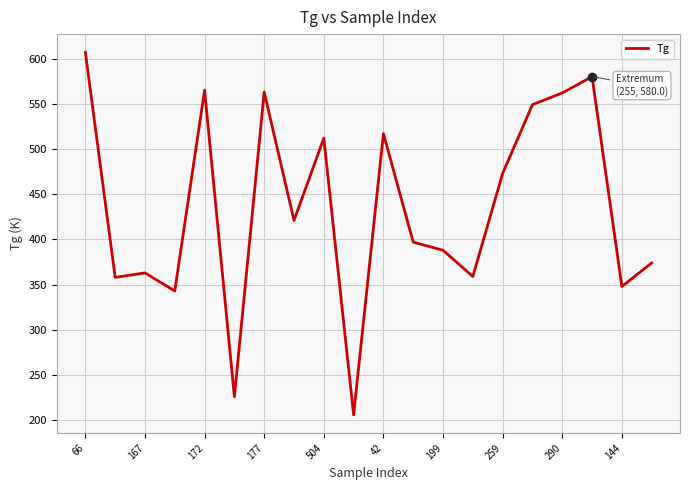

What is the difference between the maximum and minimum values?

401